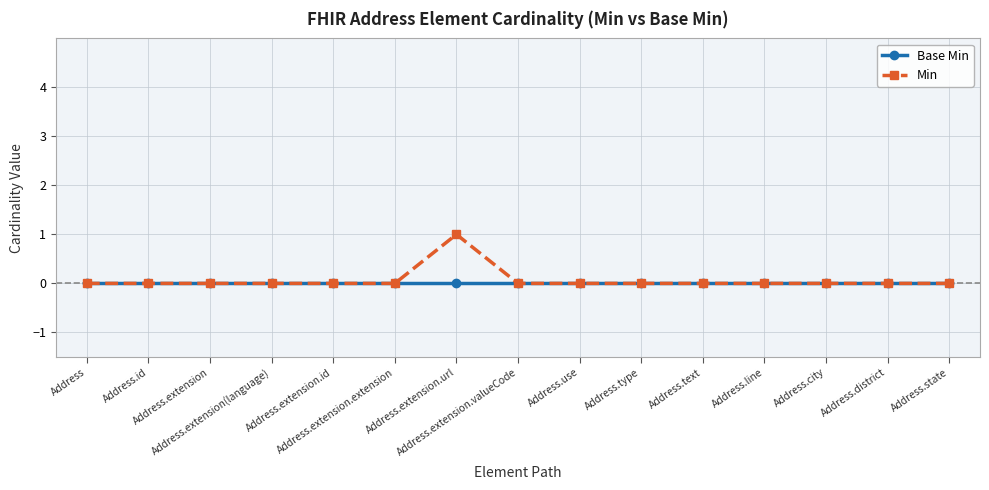

How many data points does each series have?

15